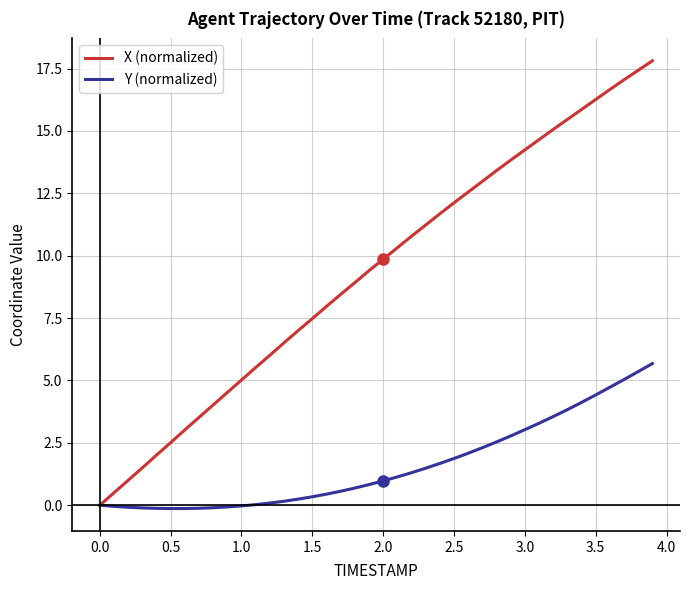

Which series has the largest range (max minus min)?

X (normalized)